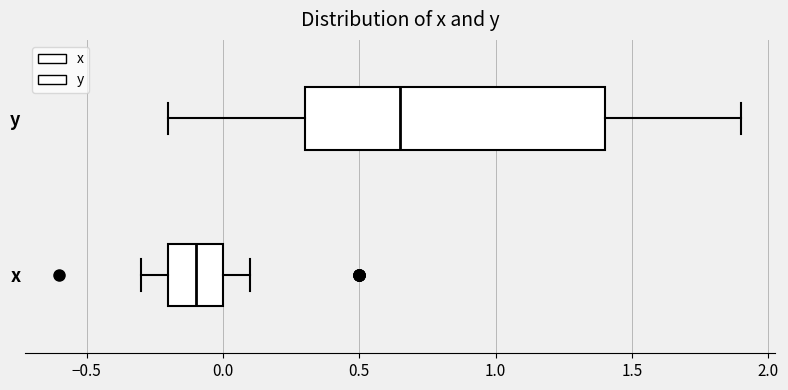

Reading bottom to top, transcribe this box plot: for each box, give where its median line is, the range the box spans, and where its two whiskers end, as read against the x-axis. The values are not printed on the chart, so give them approximately, as read against the axis.

x: median -0.10, box -0.20 to 0.00, whiskers -0.30 to 0.10
y: median 0.65, box 0.30 to 1.40, whiskers -0.20 to 1.90